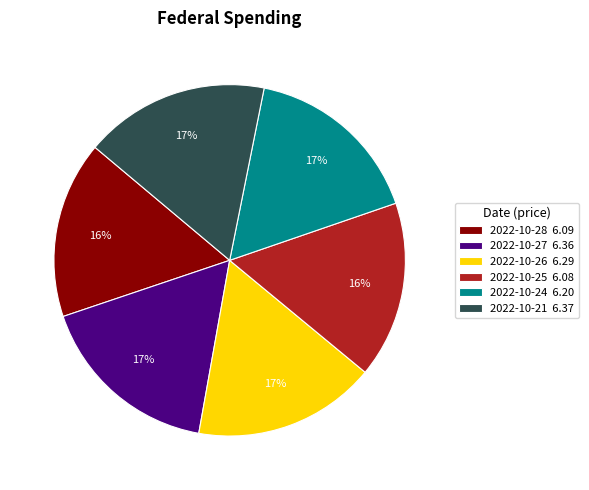

To the nearest percent, what is the difference between the largest and smallest slice percentages?

1%